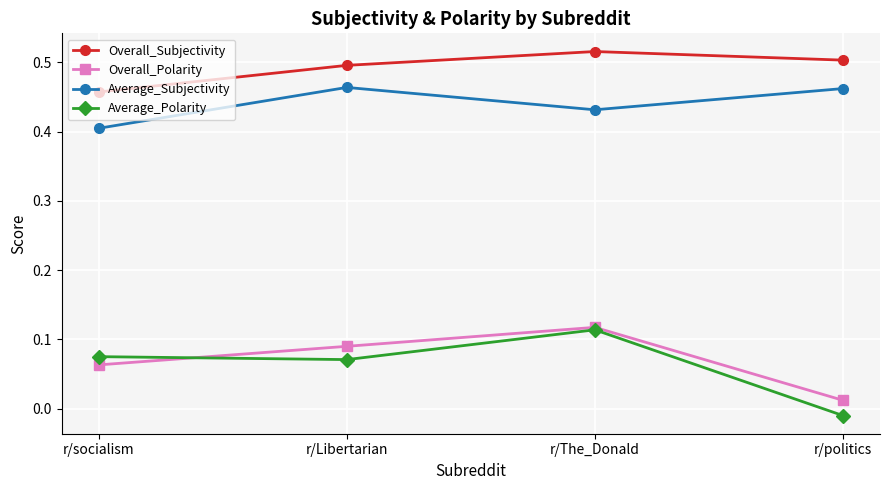

How many Overall_Subjectivity values are between 0 and 1?

4